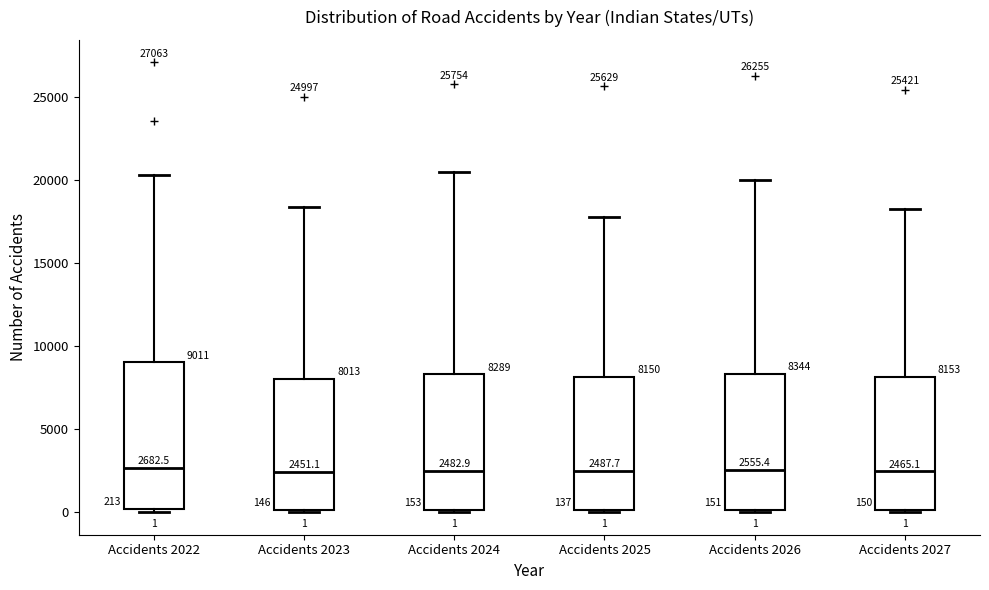

Which box is the tallest, from its lower edge to its upper edge?

Accidents 2022